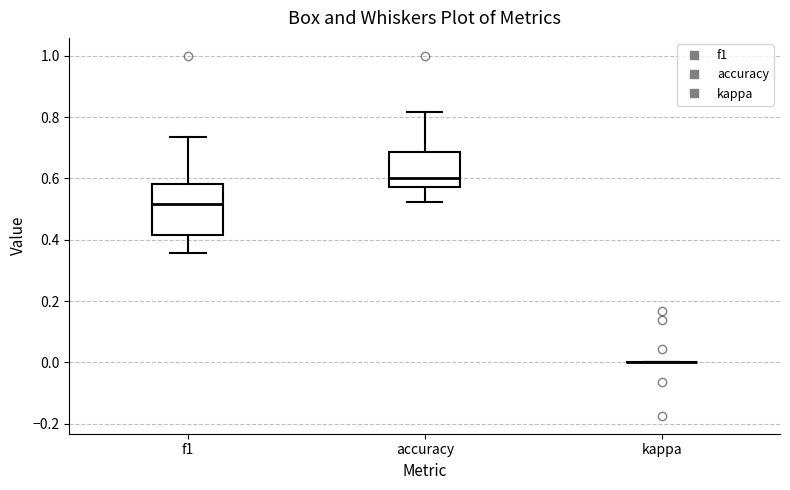

Where is the lower edge of the box for f1 on the y-axis? The values are not printed on the chart, so give them approximately, as read against the axis.

0.42